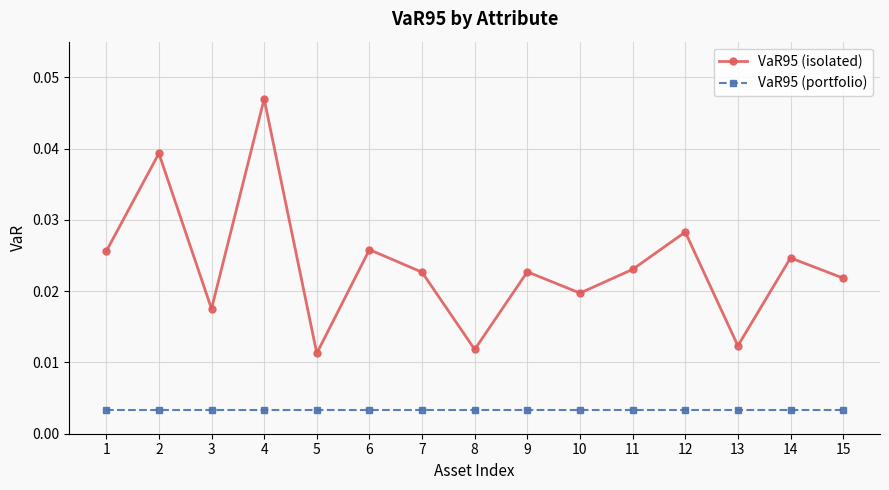

What are all the series names shown in the legend?

VaR95 (isolated), VaR95 (portfolio)